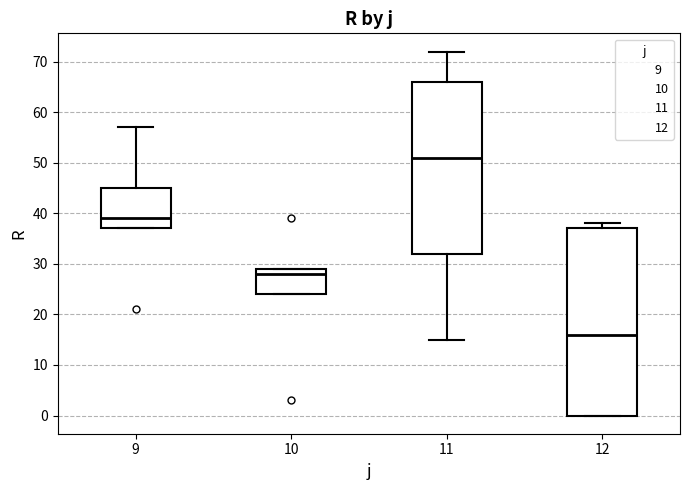

Reading left to right, transcribe this box plot: for each box, give where its median line is, the range the box spans, and where its two whiskers end, as read against the y-axis. The values are not printed on the chart, so give them approximately, as read against the axis.

9: median 39, box 37 to 45, whiskers 37 to 57
10: median 28, box 24 to 29, whiskers 24 to 29
11: median 51, box 32 to 66, whiskers 15 to 72
12: median 16, box 0 to 37, whiskers 0 to 38